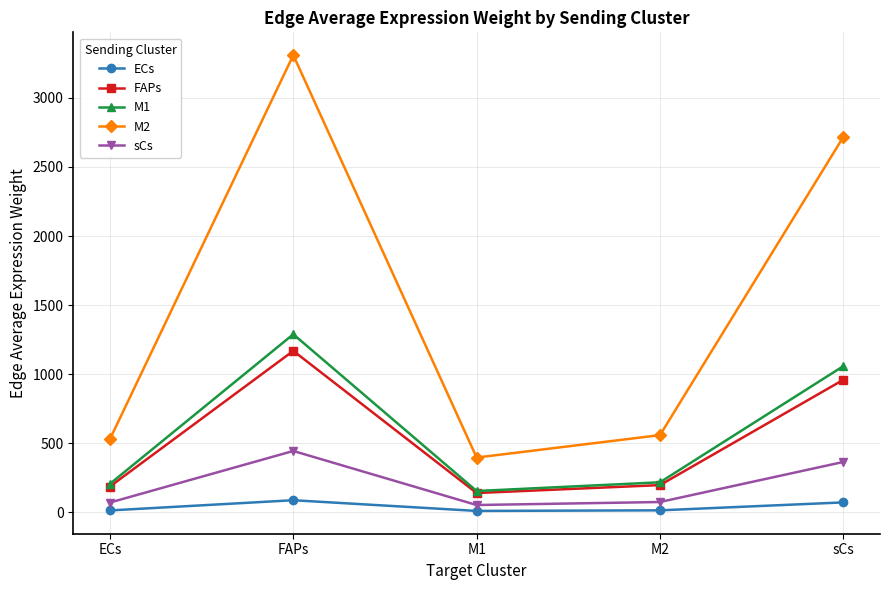

At which category is the sum across all series the highest?

FAPs